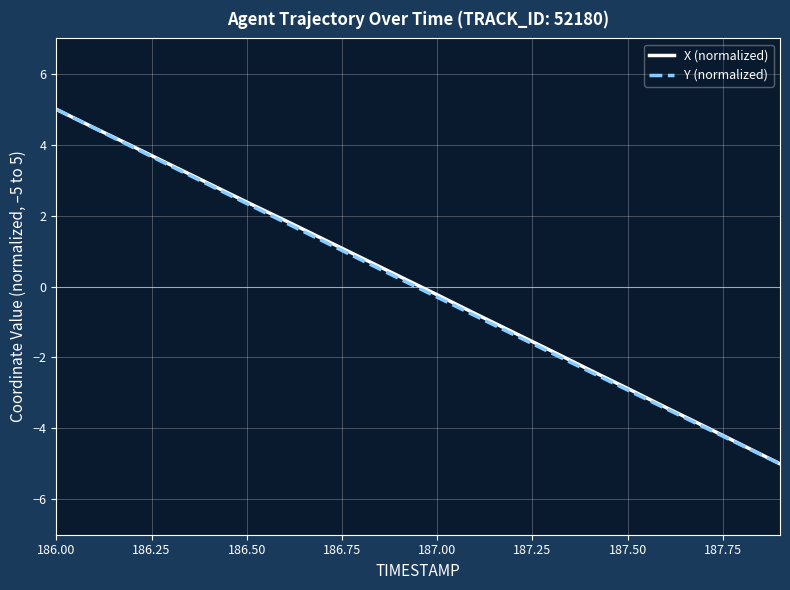

What is the maximum value shown in the chart?

5.0